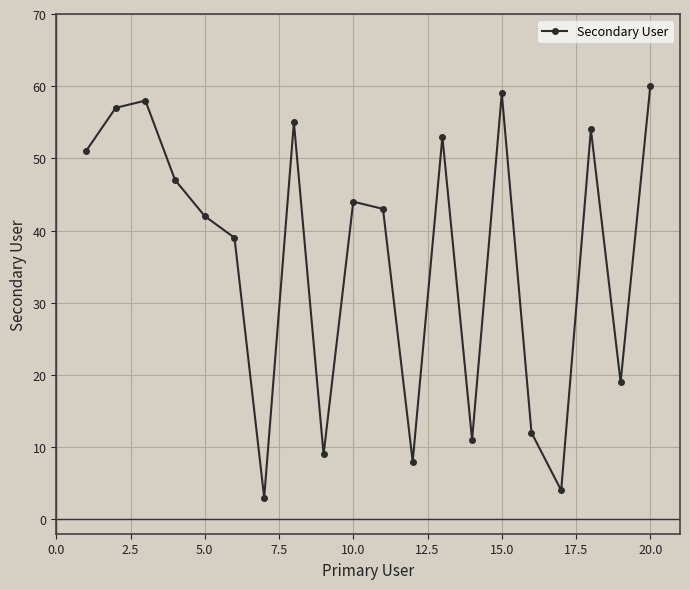

What is the maximum value shown in the chart?

60